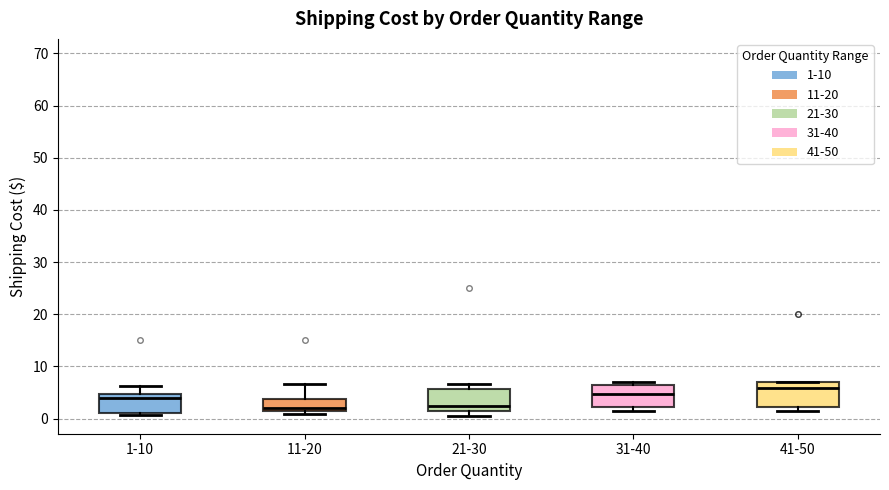

Reading left to right, transcribe this box plot: for each box, give where its median line is, the range the box spans, and where its two whiskers end, as read against the y-axis. The values are not printed on the chart, so give them approximately, as read against the axis.

1-10: median 4, box 1 to 5, whiskers 1 to 6
11-20: median 2, box 1 to 4, whiskers 1 (just below the box's lower edge) to 7
21-30: median 2, box 1 to 6, whiskers 1 (just below the box's lower edge) to 7
31-40: median 5, box 2 to 6, whiskers 1 to 7
41-50: median 6, box 2 to 7, whiskers 1 to 7